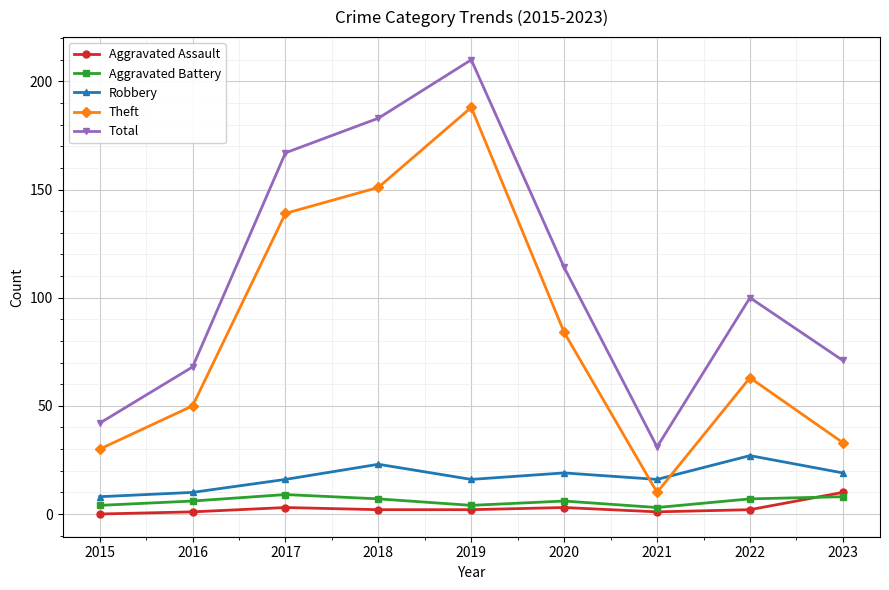

How many data points in Total are less than 100?

4